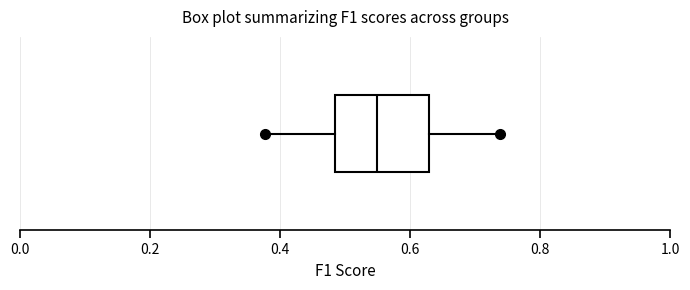

Where is the left edge of the box on the x-axis? The values are not printed on the chart, so give them approximately, as read against the axis.

0.48